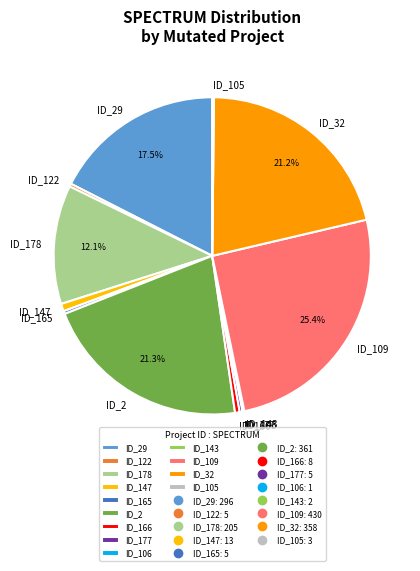

Do ID_165 and ID_178 together represent more than half of the pie?

No